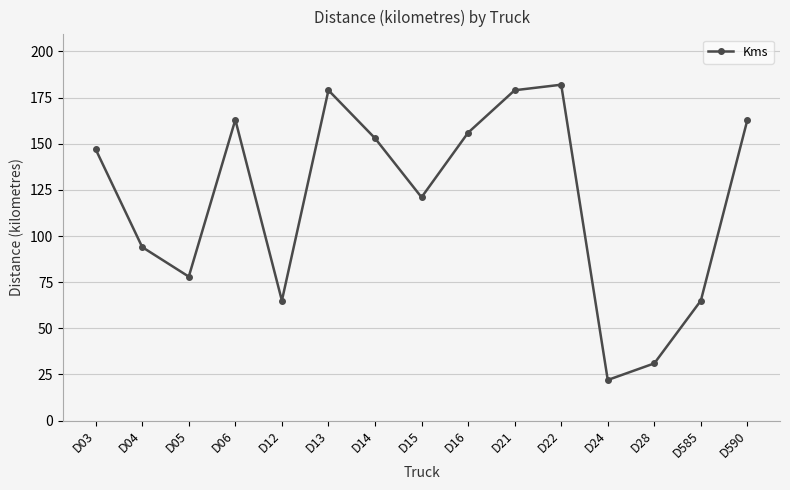

The value at D13 is 308. True or false?

False